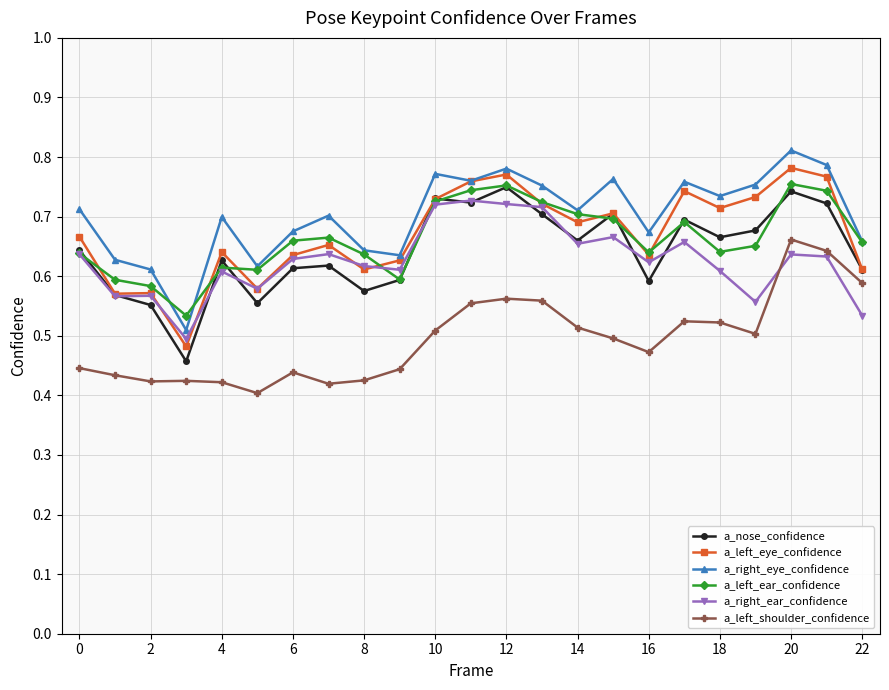

Does the chart have visible grid lines?

Yes